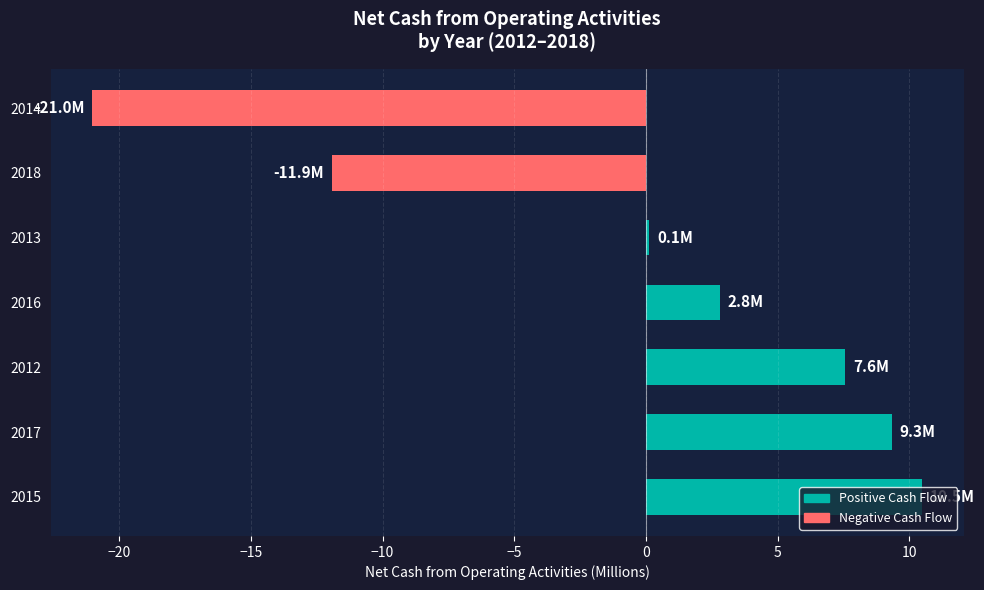

What is the minimum value shown in the chart?

-21.0